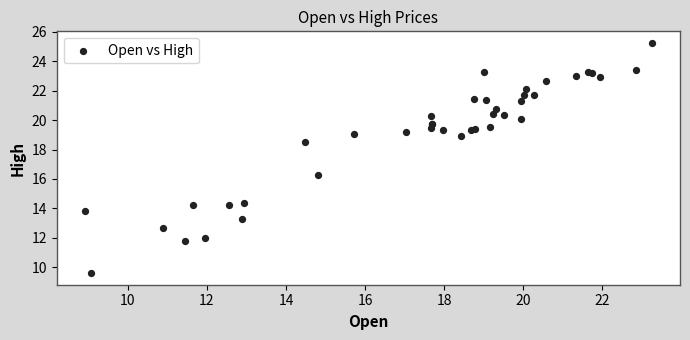

What Y value in the scatter plot is closest to 17?

16.3